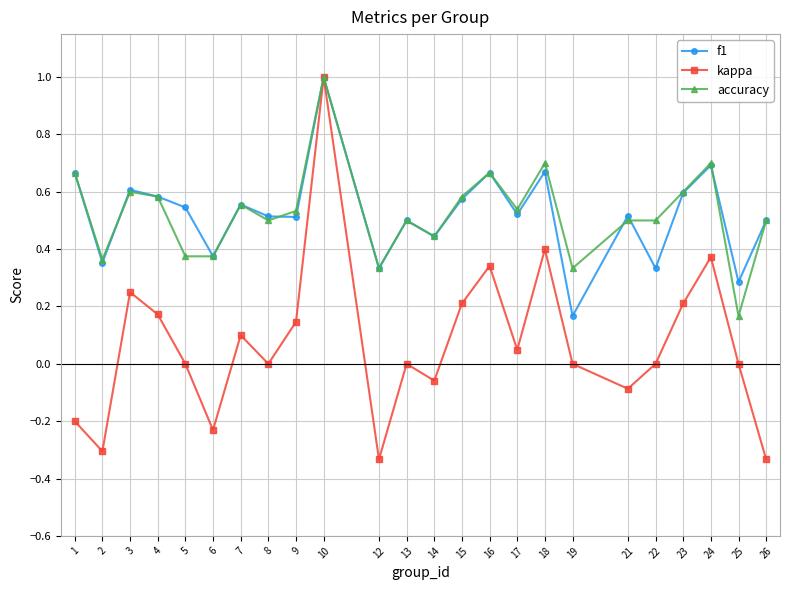

Rank the series at 5 from lowest to highest value.

kappa, accuracy, f1